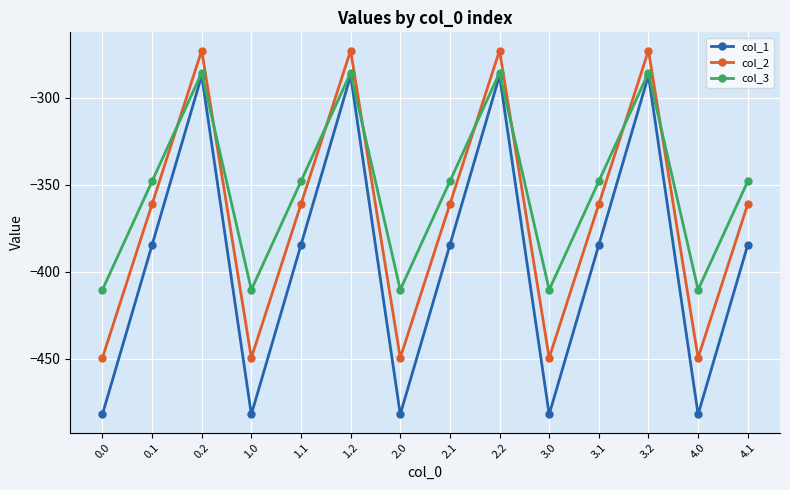

Reading left to right, transcribe all the data shown in this chart.

col_1: 0.0=-482.0	0.1=-384.6	0.2=-287.1	1.0=-482.0	1.1=-384.6	1.2=-287.1	2.0=-482.0	2.1=-384.6	2.2=-287.1	3.0=-482.0	3.1=-384.6	3.2=-287.1	4.0=-482.0	4.1=-384.6
col_2: 0.0=-449.5	0.1=-361.1	0.2=-272.7	1.0=-449.5	1.1=-361.1	1.2=-272.7	2.0=-449.5	2.1=-361.1	2.2=-272.7	3.0=-449.5	3.1=-361.1	3.2=-272.7	4.0=-449.5	4.1=-361.1
col_3: 0.0=-410.3	0.1=-347.9	0.2=-285.5	1.0=-410.3	1.1=-347.9	1.2=-285.5	2.0=-410.3	2.1=-347.9	2.2=-285.5	3.0=-410.3	3.1=-347.9	3.2=-285.5	4.0=-410.3	4.1=-347.9